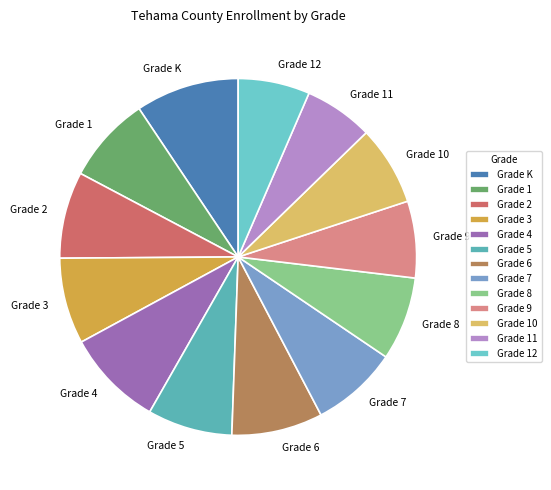

Approximately how many times larger is the value at Grade 7 compared to Grade 3?

1.0